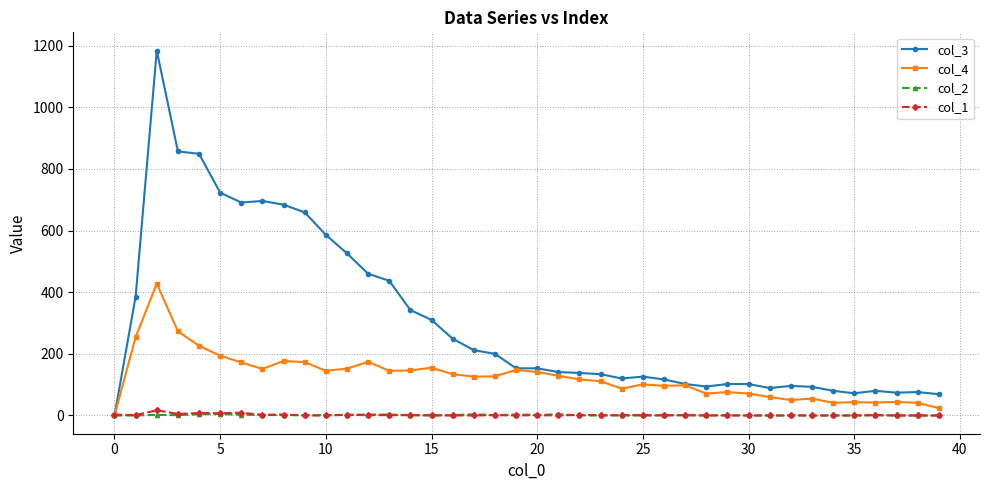

Which series has the widest spread of values?

col_3